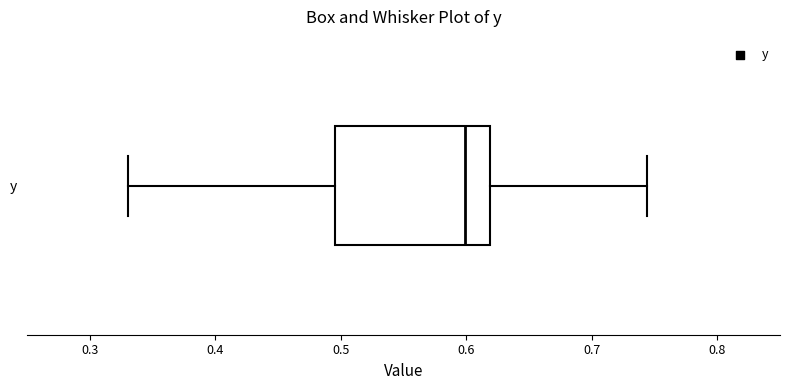

Where does the median line of the box for y sit on the x-axis? The values are not printed on the chart, so give them approximately, as read against the axis.

0.60